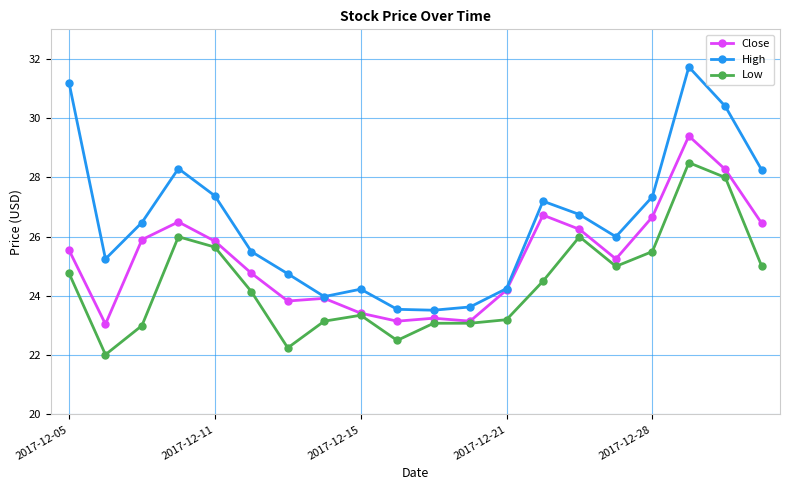

Which series has the largest range (max minus min)?

High